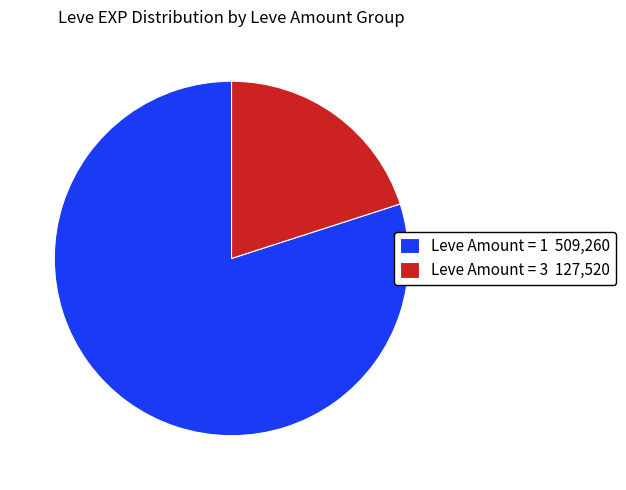

True or false: Leve Amount = 3 127,520 accounts for 6% of the total.

False